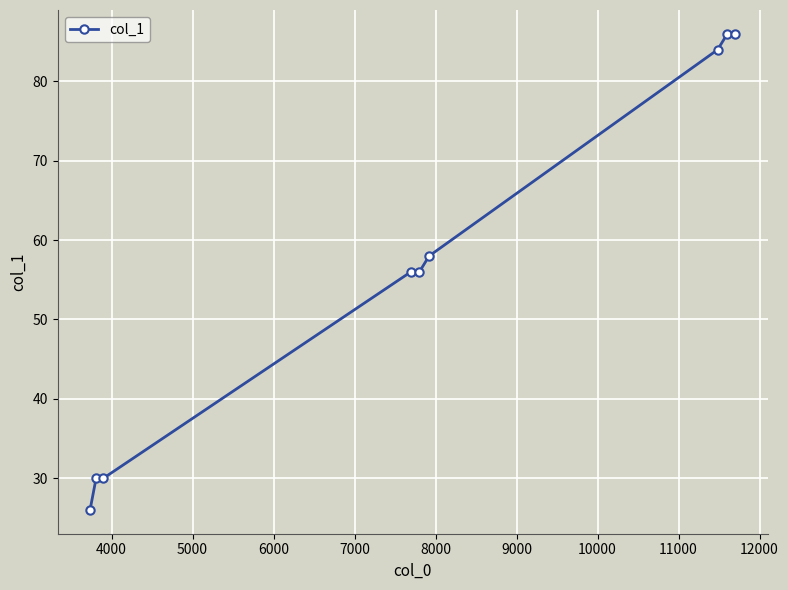

What is the average value?

57